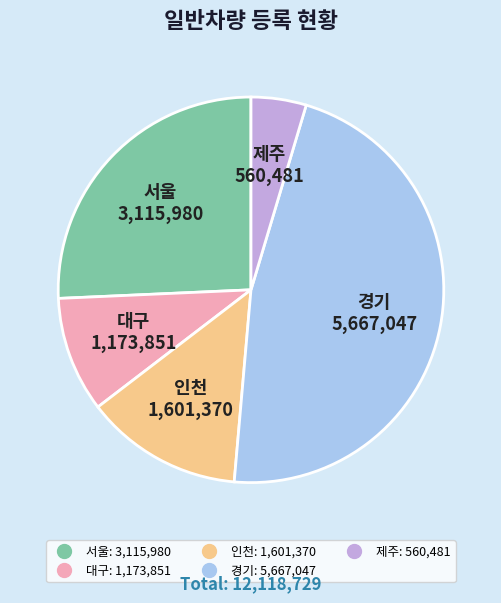

Is there any slice that represents more than half of the pie?

No